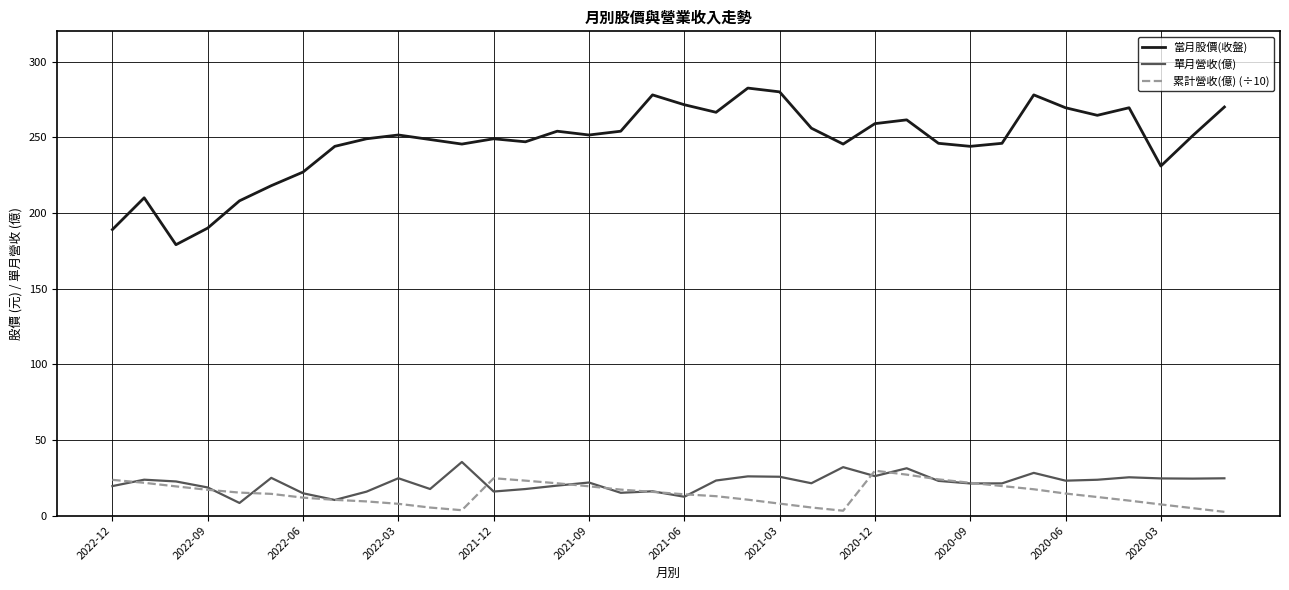

True or false: 當月股價(收盤) and 累計營收(億) (÷10) cross at least once.

False